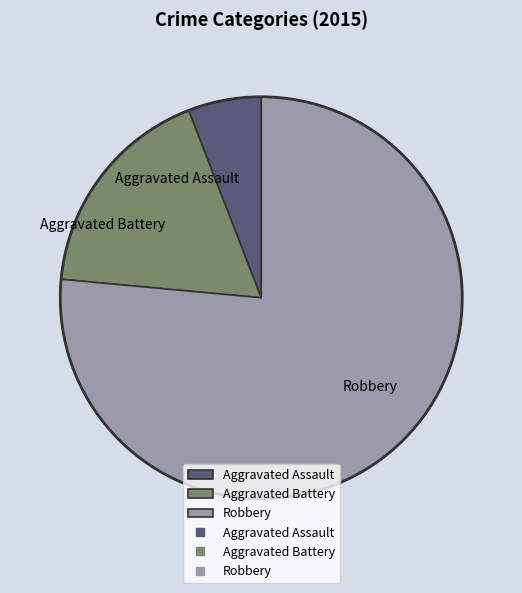

Is there any slice that represents more than half of the pie?

Yes